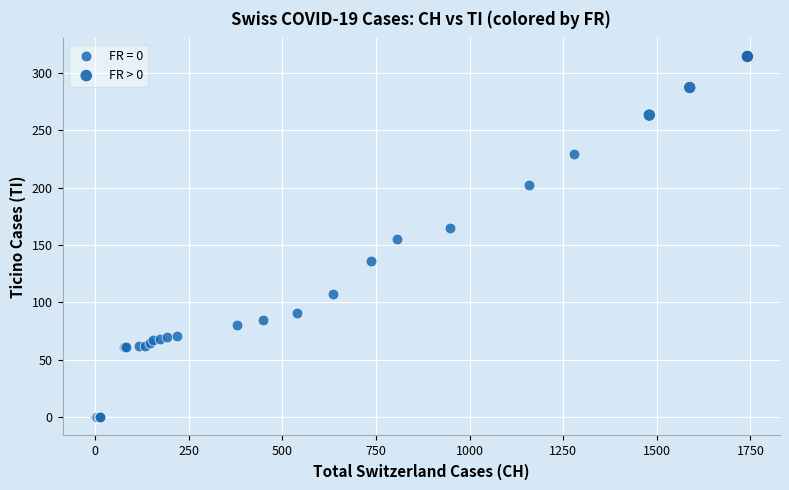

Which series has the largest Y range (max minus min)?

FR = 0